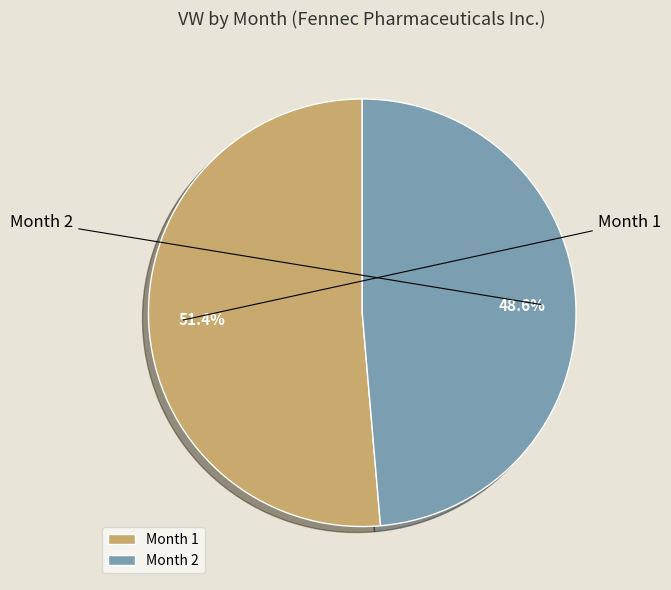

Count the number of slices in the pie.

2